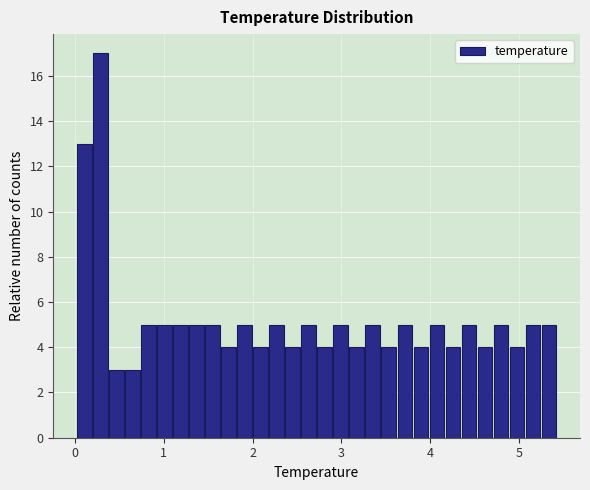

Read against the x-axis, roughly where is the centre of the tallest bar?

0.3